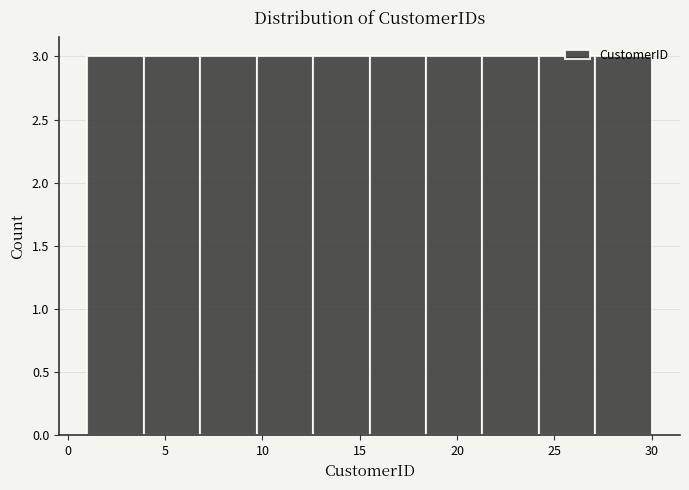

What is the height of the bar covering 3.9 to 6.8 on the x-axis? Neither the bar edges nor the heights are printed on the chart, so give them approximately, as read against the axes.

3